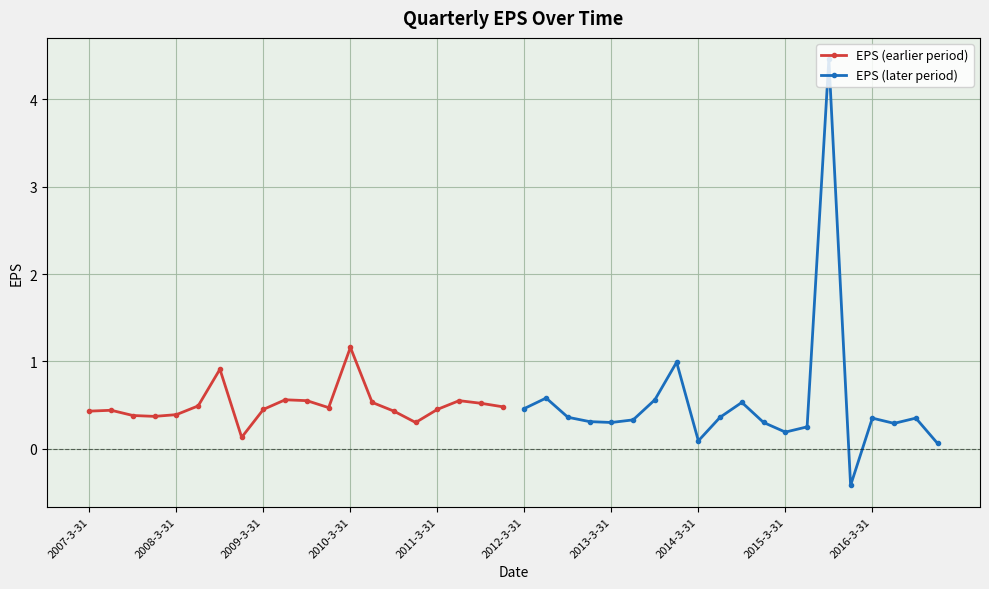

At which label does EPS (earlier period) reach its peak?

2010-3-31